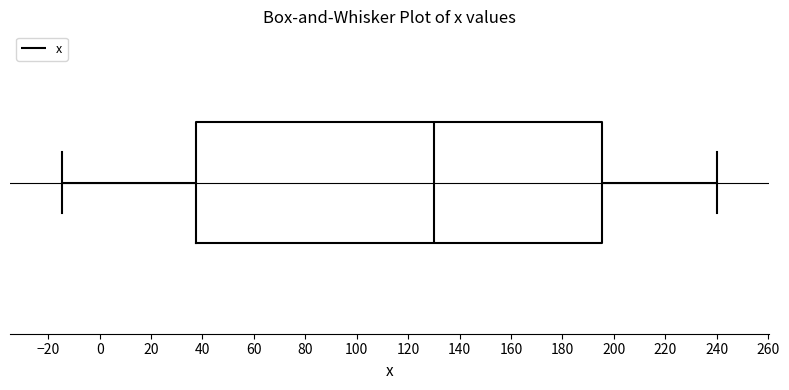

Where is the left edge of the box on the x-axis? The values are not printed on the chart, so give them approximately, as read against the axis.

38